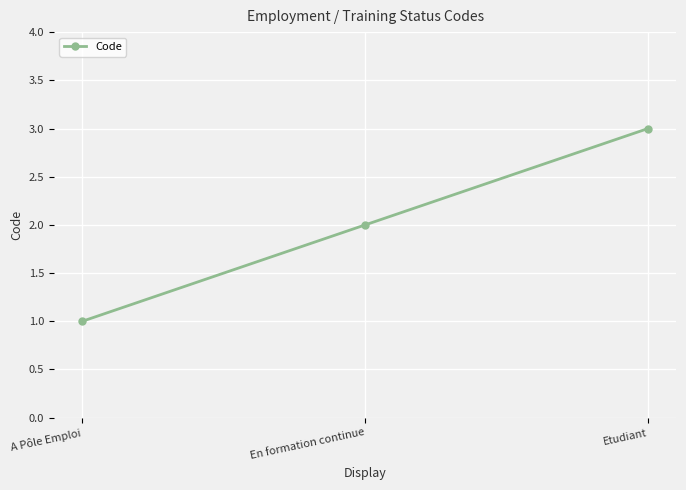

What is the change in value from En formation continue to Etudiant?

+1